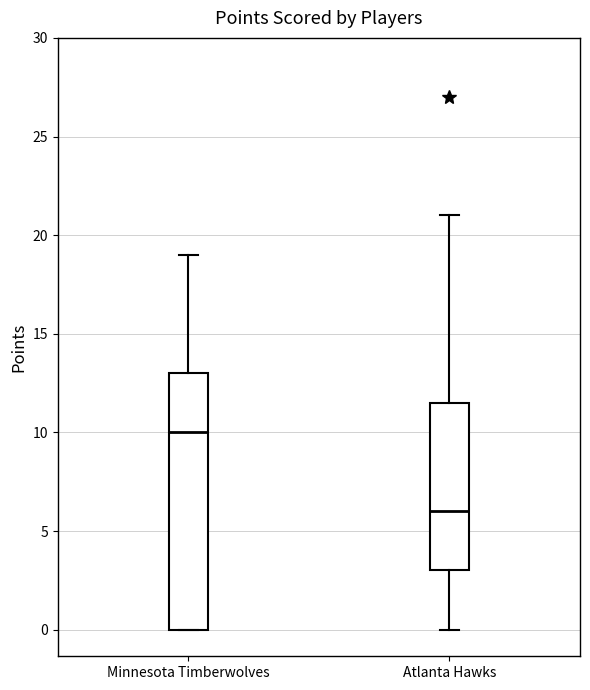

Which box has the highest median line?

Minnesota Timberwolves